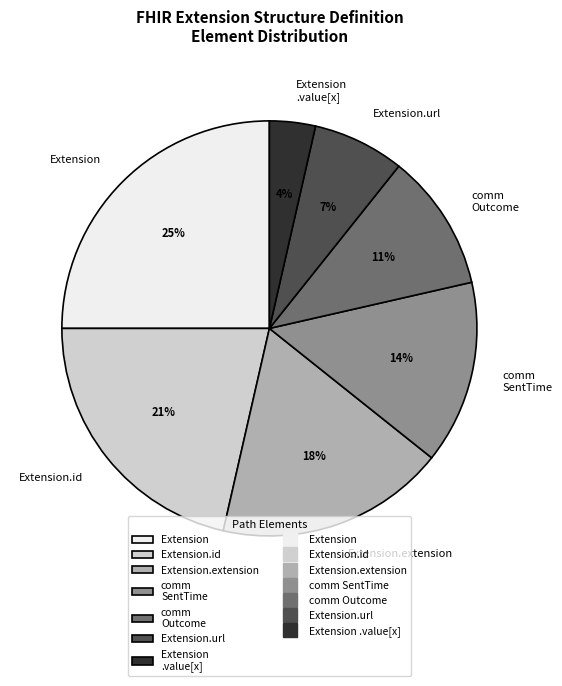

To the nearest percent, what percentage of the pie is Extension.extension?

18%